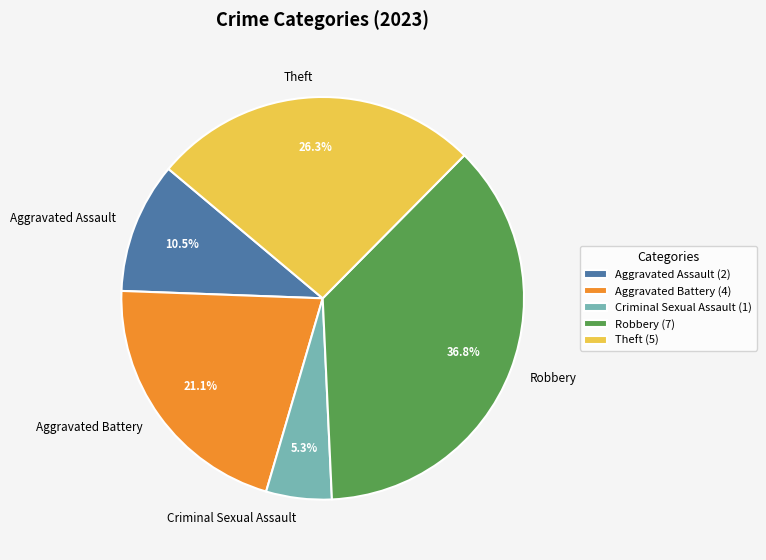

Is there any slice that represents more than half of the pie?

No